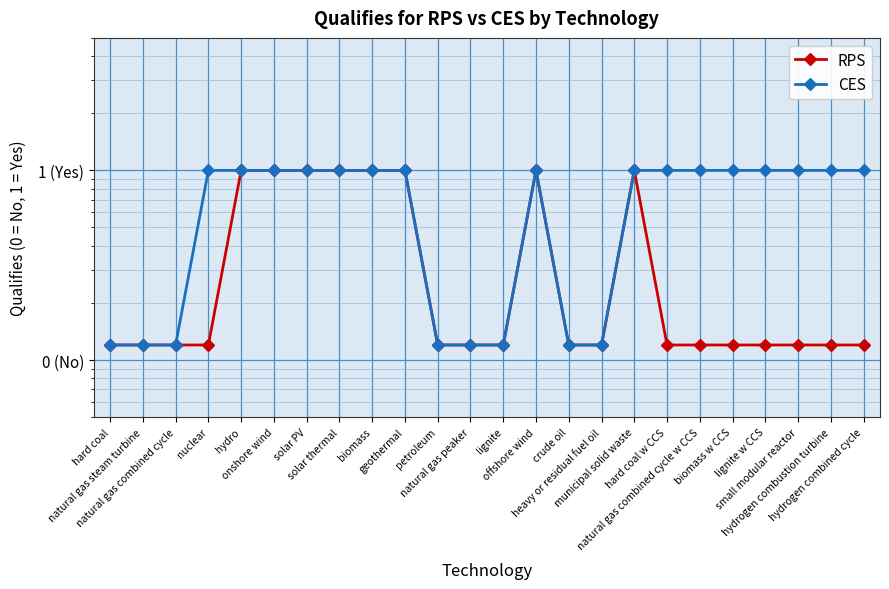

How many categories are shown in the chart?

24